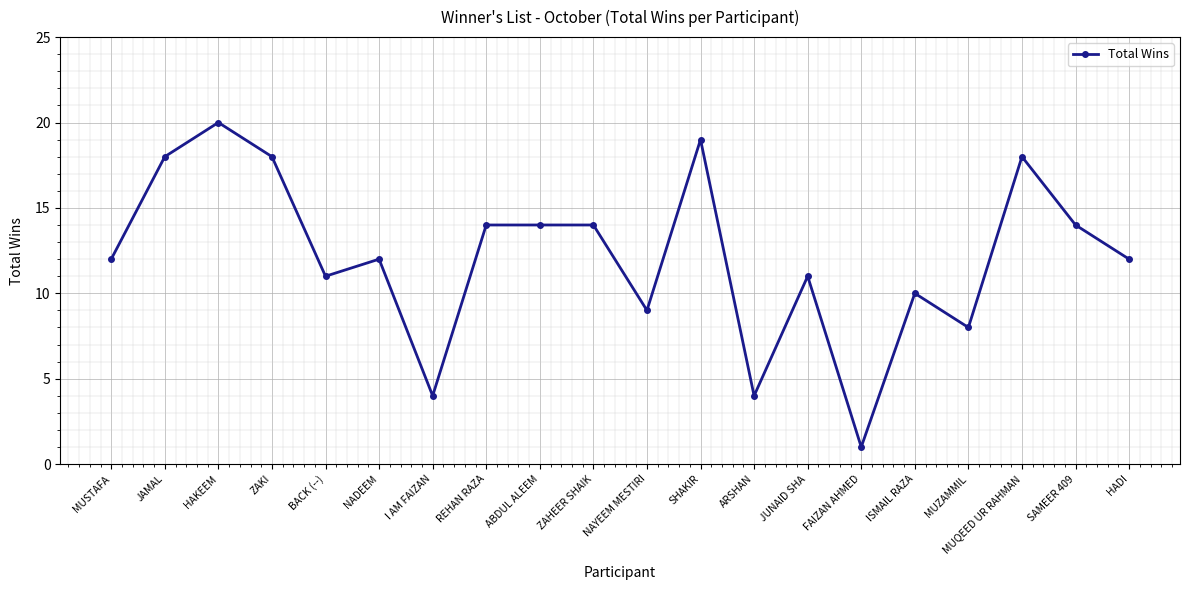

Where is the first local minimum?

BACK (--)